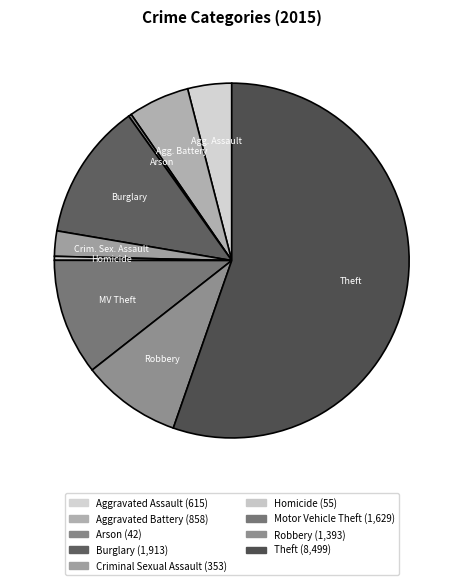

How many slices are in this pie chart?

9